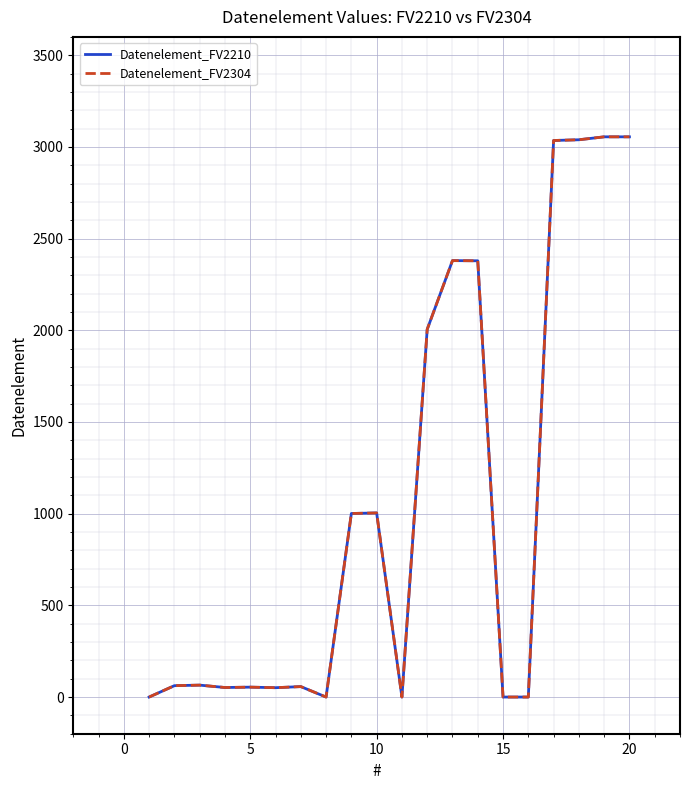

Is this an area chart (filled region under the line)?

No